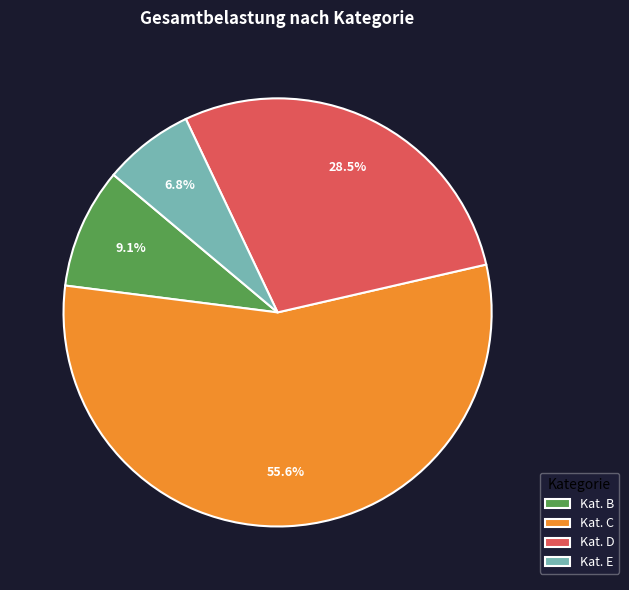

How many segments does this pie chart have?

4